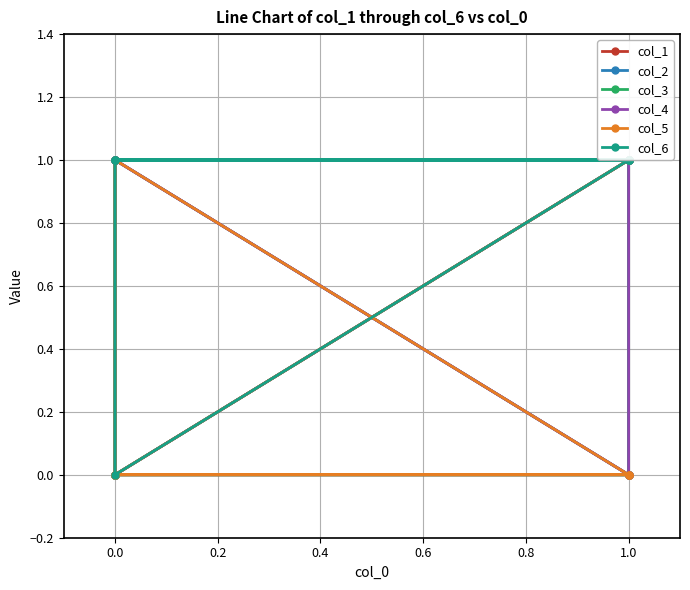

What are all the series names shown in the legend?

col_1, col_2, col_3, col_4, col_5, col_6